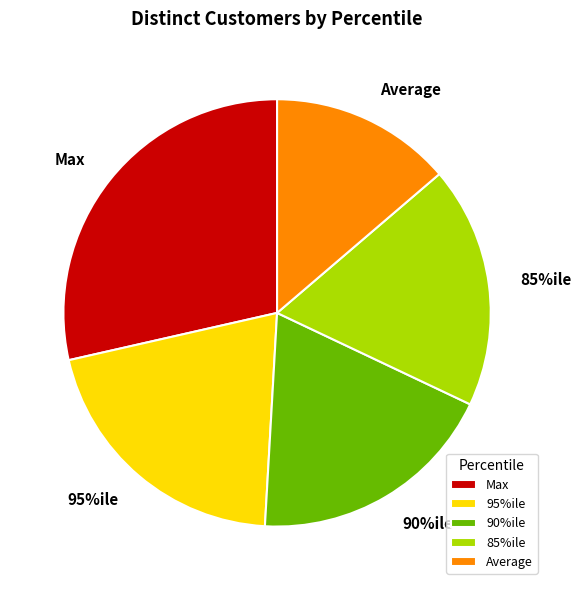

What is the change in value from Max to 95%ile?

-73.8